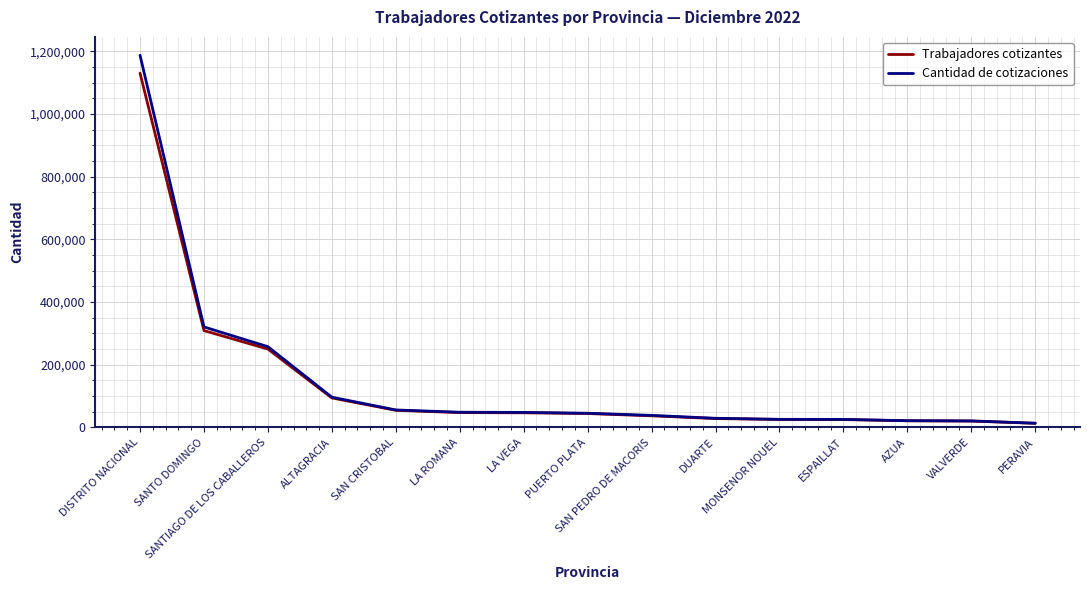

At how many categories does at least one series exceed 674865?

1